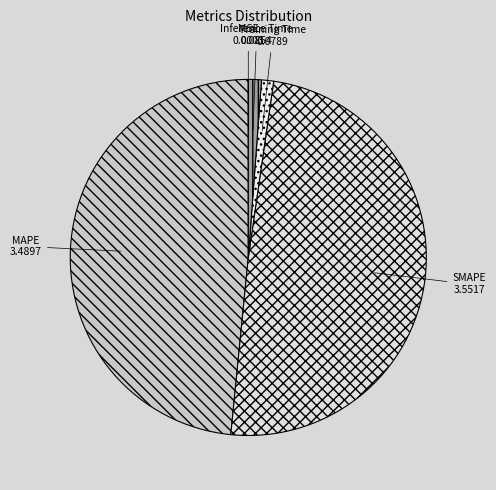

Is there a majority slice in this chart?

No